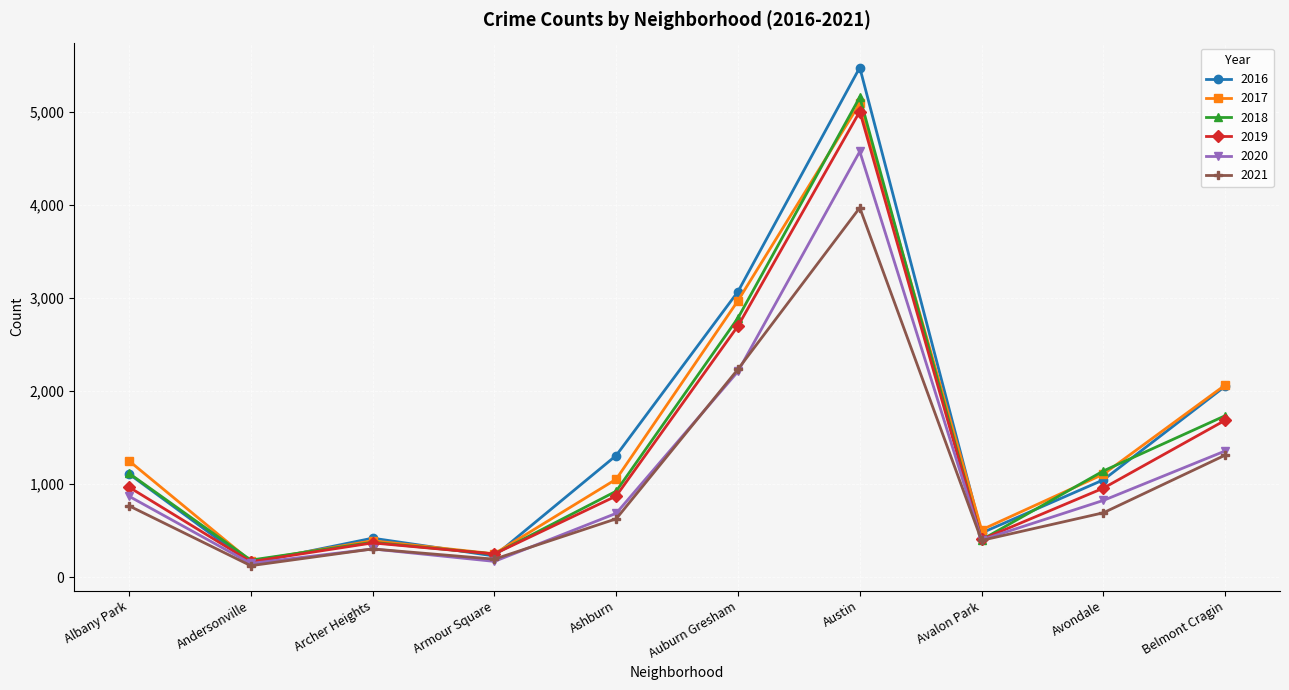

True or false: 2020 has more than 2 points higher than both neighbors.

False